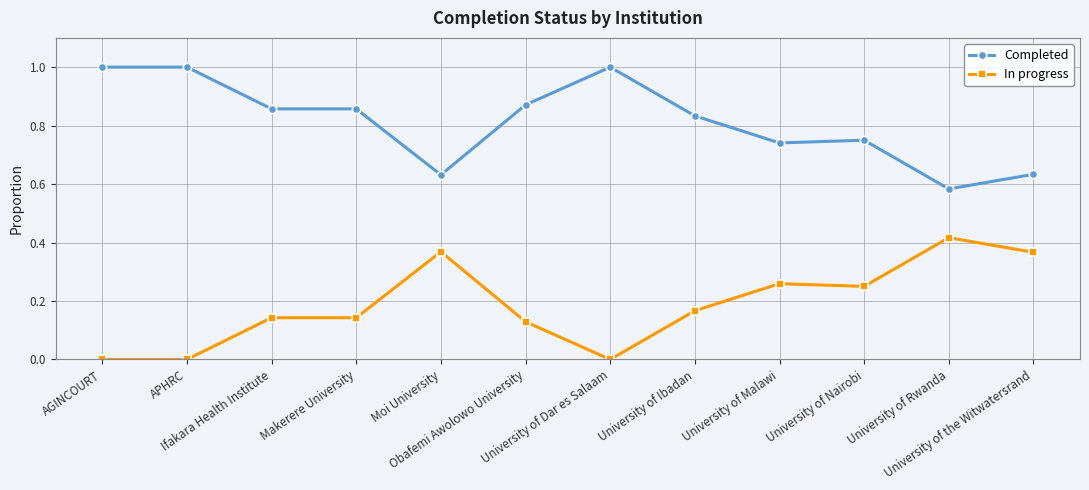

At which label does In progress reach its peak?

University of Rwanda